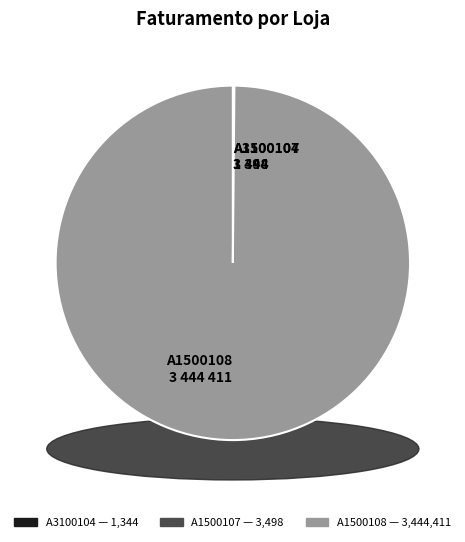

Which category has the biggest portion of the pie?

A1500108